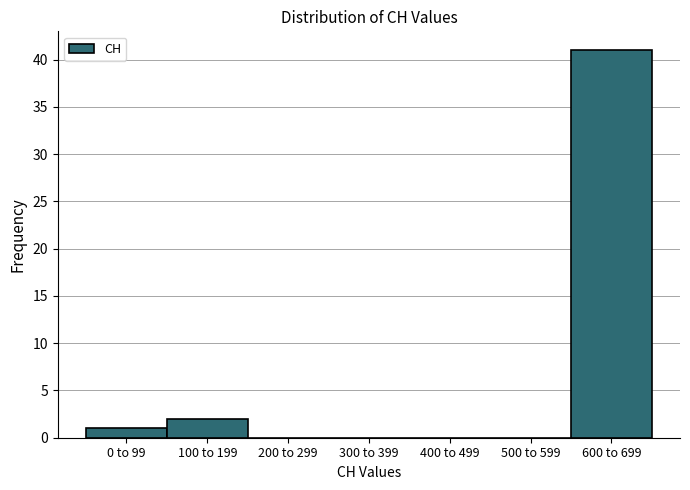

Reading left to right, transcribe all the data shown in this chart.

0 to 99=1	100 to 199=2	200 to 299=0	300 to 399=0	400 to 499=0	500 to 599=0	600 to 699=41